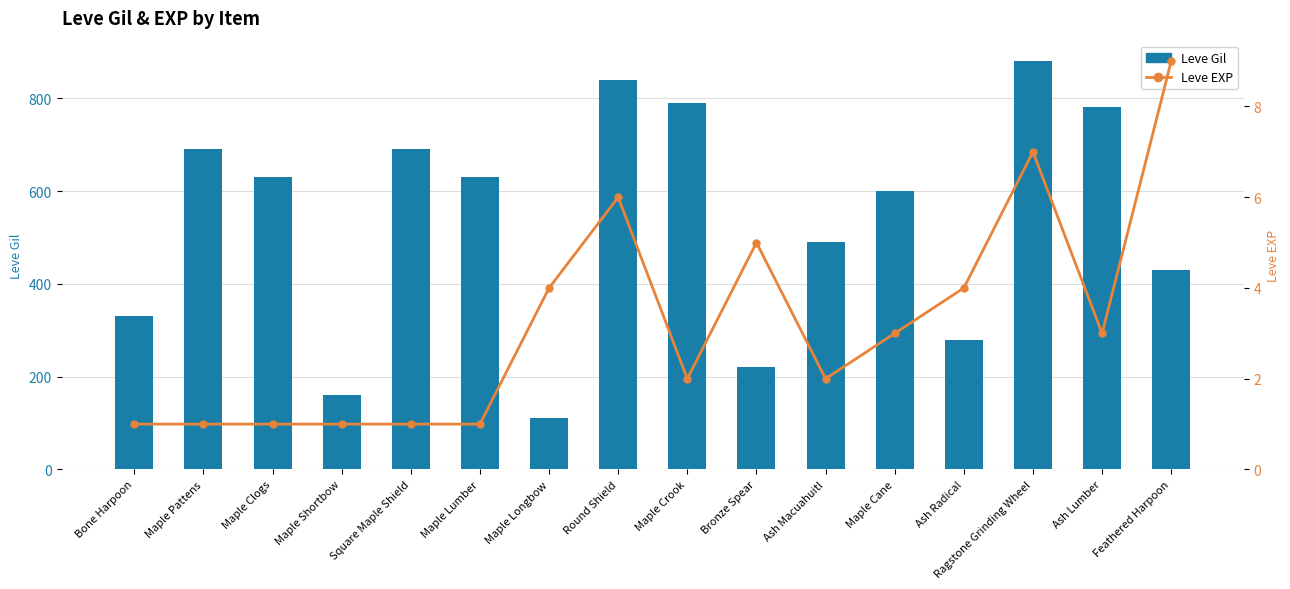

Between Maple Lumber and Ash Lumber, which series saw the biggest shift?

Leve Gil